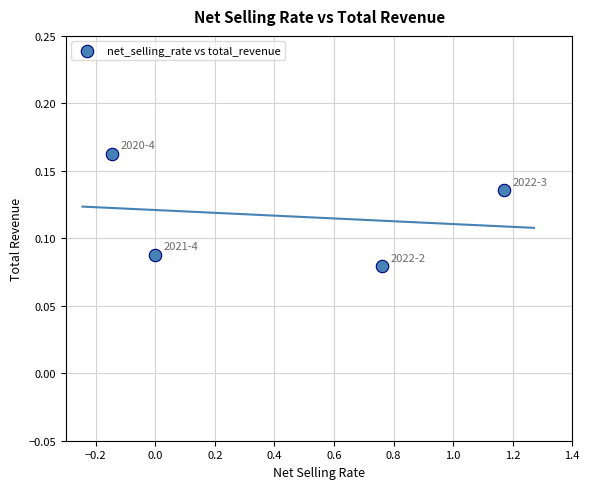

What is the range of X values (max minus min)?

1.3